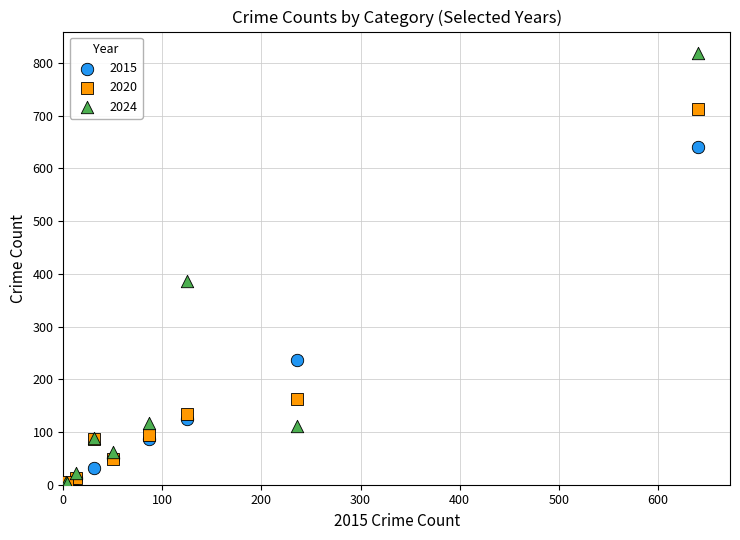

Across all series, what Y value is closest to 411?

386